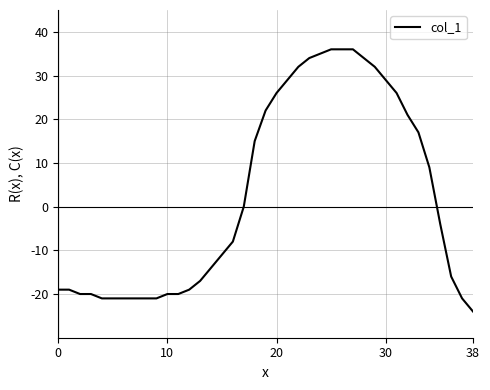

What is the difference between the maximum and minimum values?

60